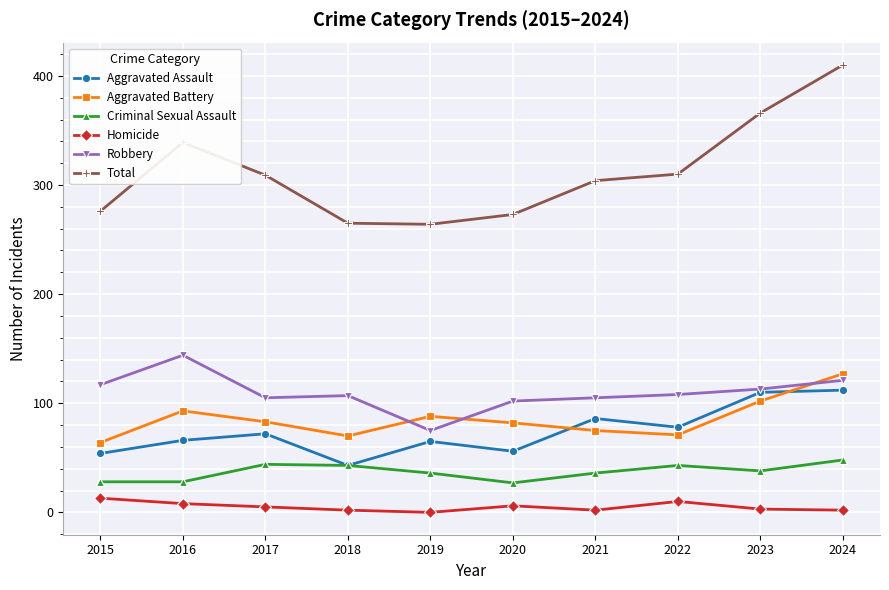

Read the Robbery value at 2022, to the nearest 10.

110